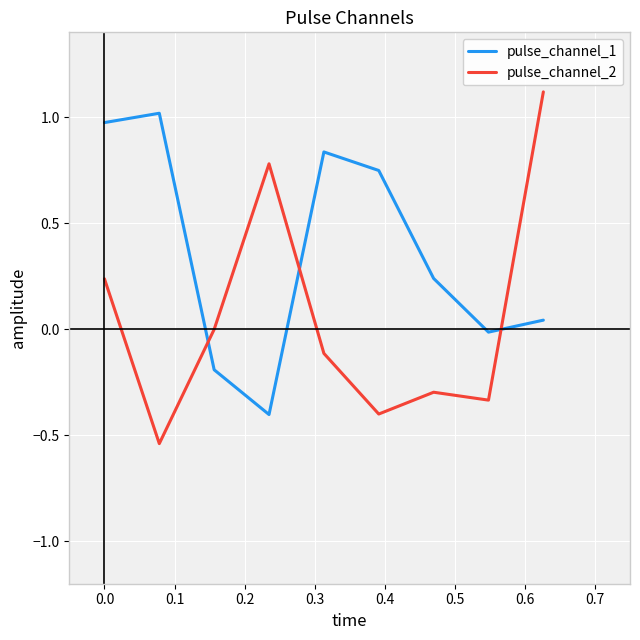

What is the maximum value for pulse_channel_2?

1.1